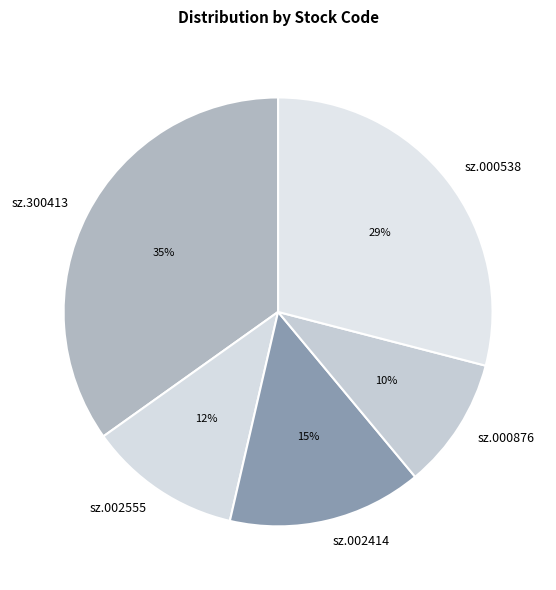

Is there a majority slice in this chart?

No